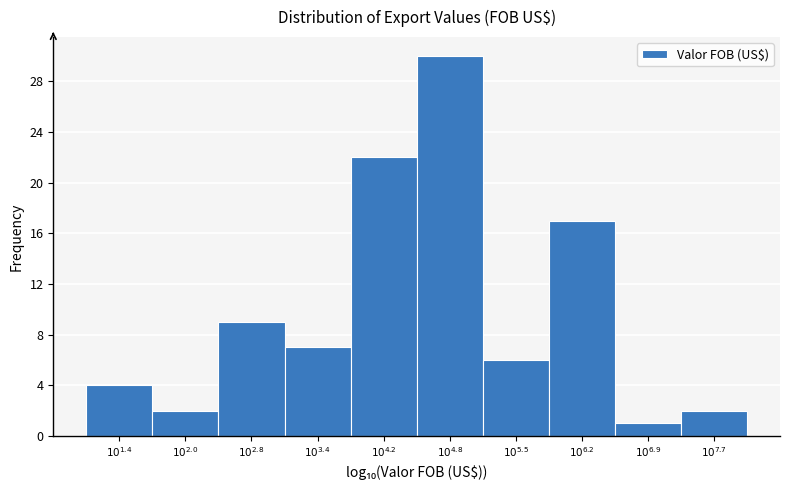

Reading left to right, transcribe all the data shown in this chart.

4	2	9	7	22	30	6	17	1	2